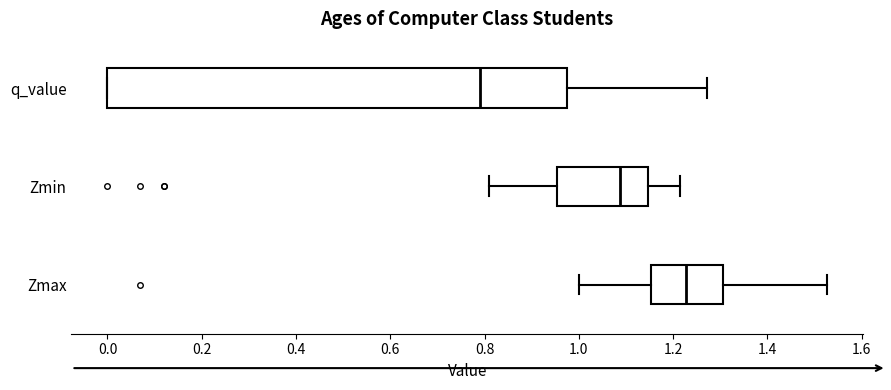

Reading bottom to top, transcribe this box plot: for each box, give where its median line is, the range the box spans, and where its two whiskers end, as read against the x-axis. The values are not printed on the chart, so give them approximately, as read against the axis.

Zmax: median 1.22, box 1.16 to 1.30, whiskers 1.00 to 1.52
Zmin: median 1.08, box 0.96 to 1.14, whiskers 0.80 to 1.22
q_value: median 0.80, box 0.00 to 0.98, whiskers 0.00 to 1.28